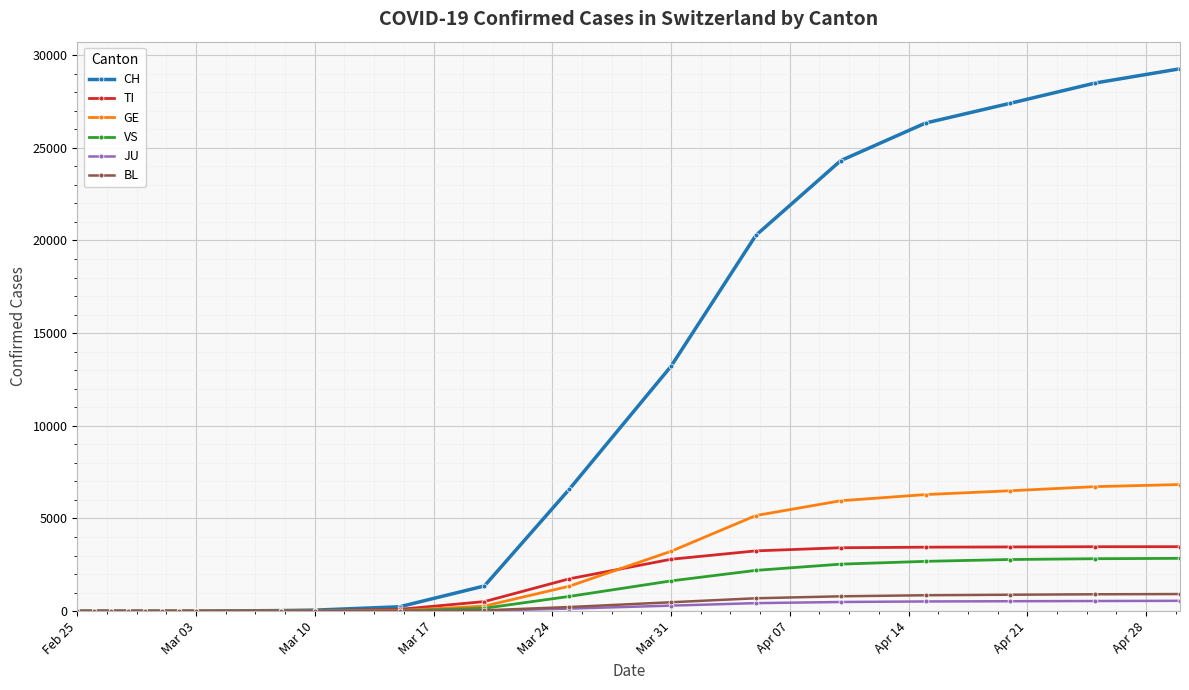

What is the maximum value for CH?

29264